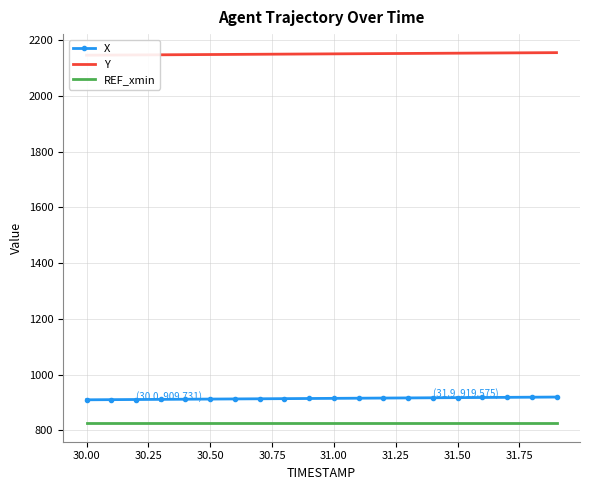

True or false: X and REF_xmin intersect in this chart.

False